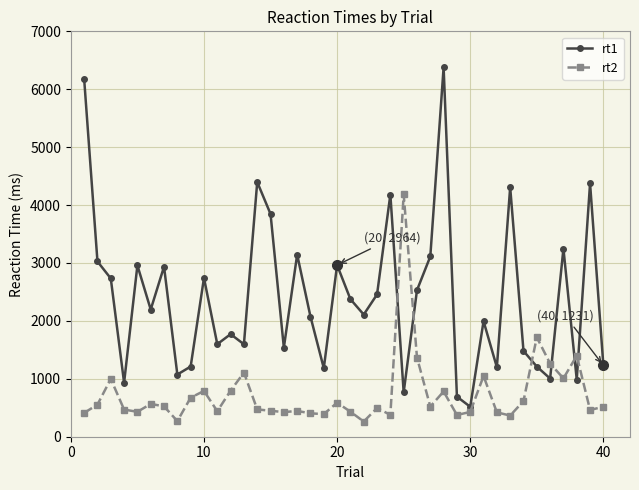

What are all the series names shown in the legend?

rt1, rt2